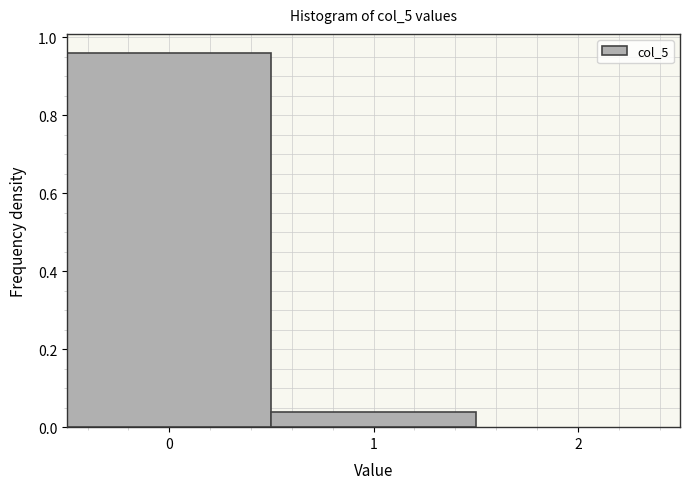

What is the height of the bar covering -0.5 to 0.5 on the x-axis? The values are not printed on the chart, so give them approximately, as read against the axis.

0.96